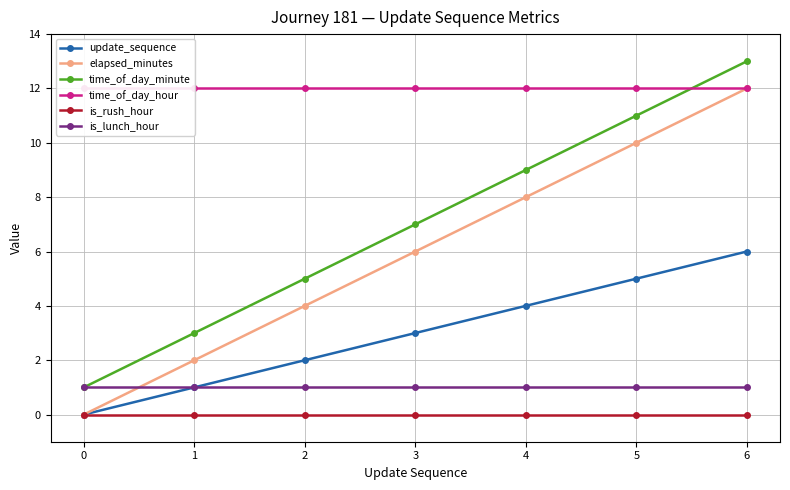

True or false: update_sequence and is_rush_hour intersect in this chart.

False